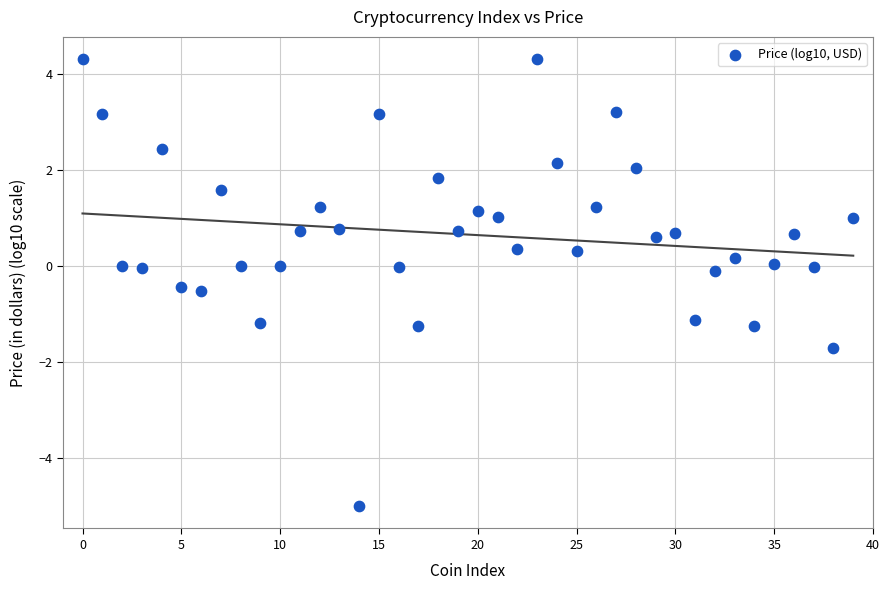

What is the range of Y values (max minus min)?

9.3